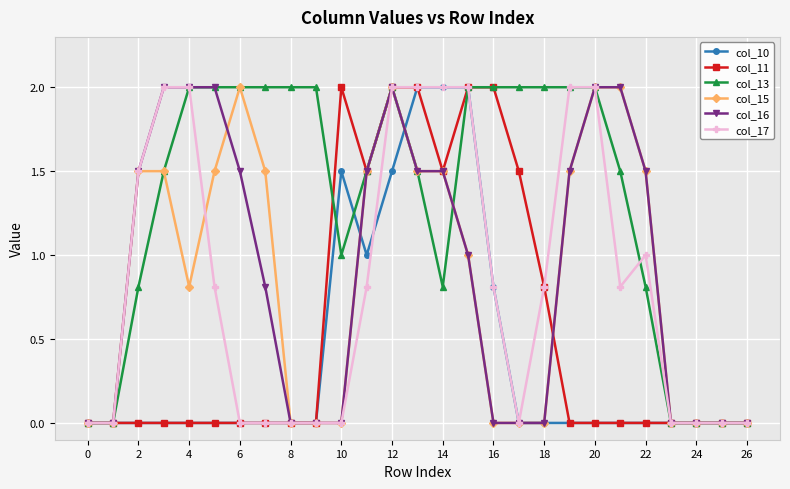

What is the highest value of the col_10 series?

2.0